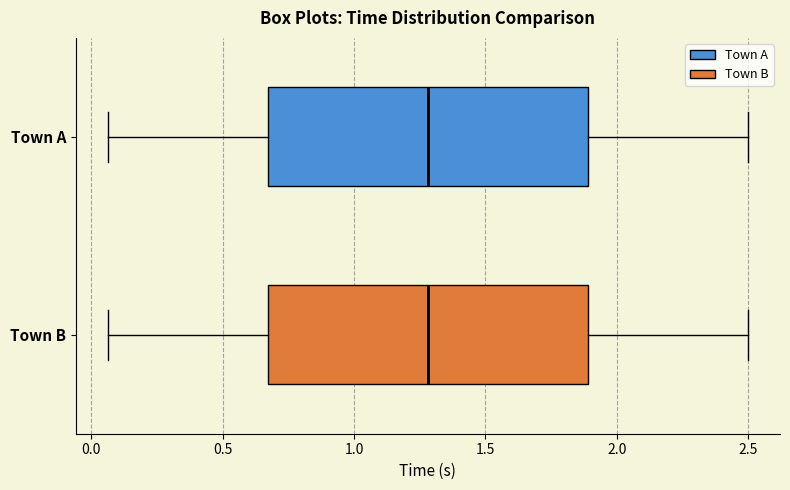

Reading bottom to top, transcribe this box plot: for each box, give where its median line is, the range the box spans, and where its two whiskers end, as read against the x-axis. The values are not printed on the chart, so give them approximately, as read against the axis.

Town B: median 1.30, box 0.65 to 1.90, whiskers 0.05 to 2.50
Town A: median 1.30, box 0.65 to 1.90, whiskers 0.05 to 2.50